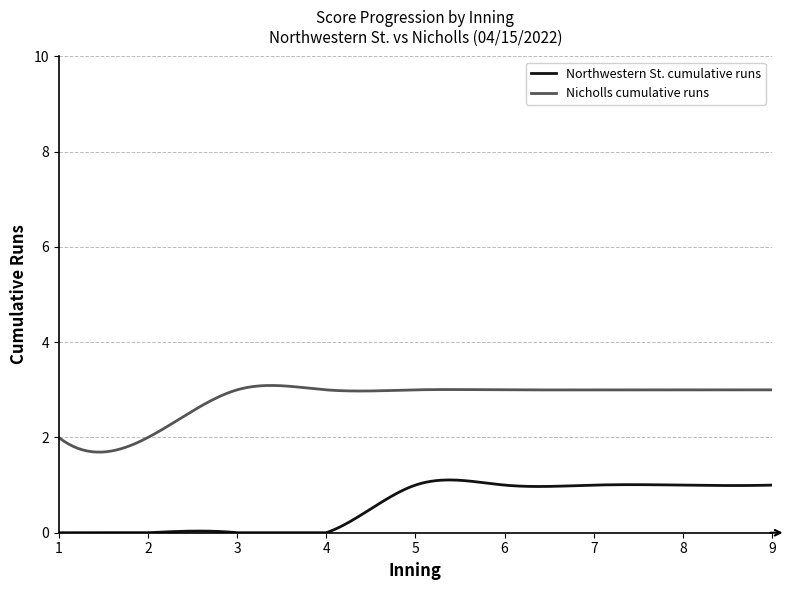

True or false: Nicholls cumulative runs and Northwestern St. cumulative runs intersect in this chart.

False